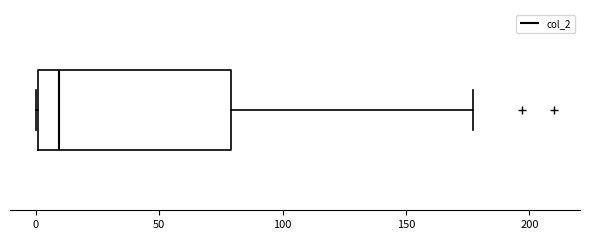

Transcribe this box plot: give where the median line is, the range the box spans, and where the two whiskers end, as read against the x-axis. The values are not printed on the chart, so give them approximately, as read against the axis.

median 10, box 0 to 80, whiskers 0 to 175